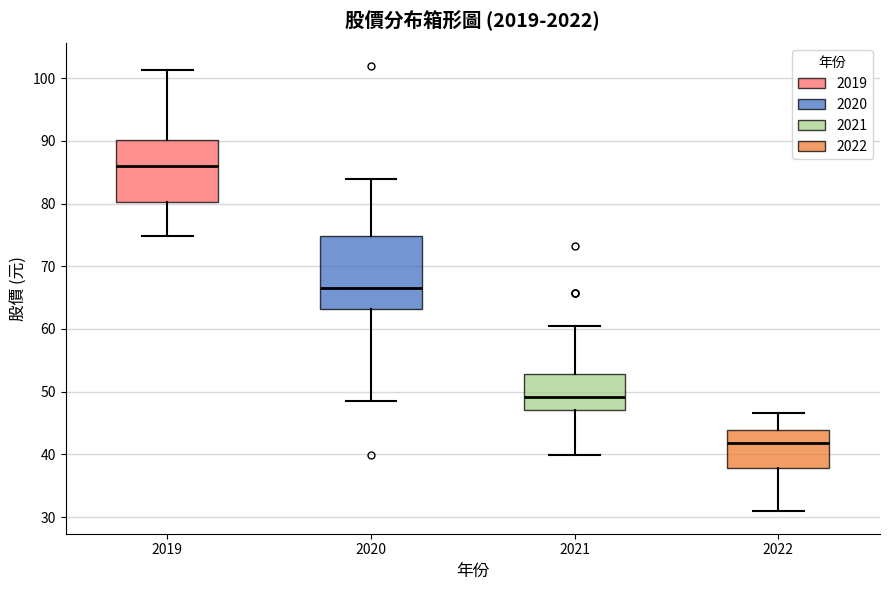

Where is the lower edge of the box at x = 2022 on the y-axis? The values are not printed on the chart, so give them approximately, as read against the axis.

38